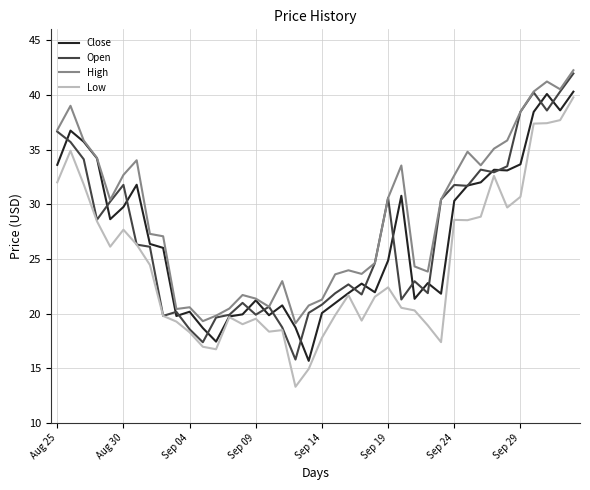

True or false: High and Low cross at least once.

False